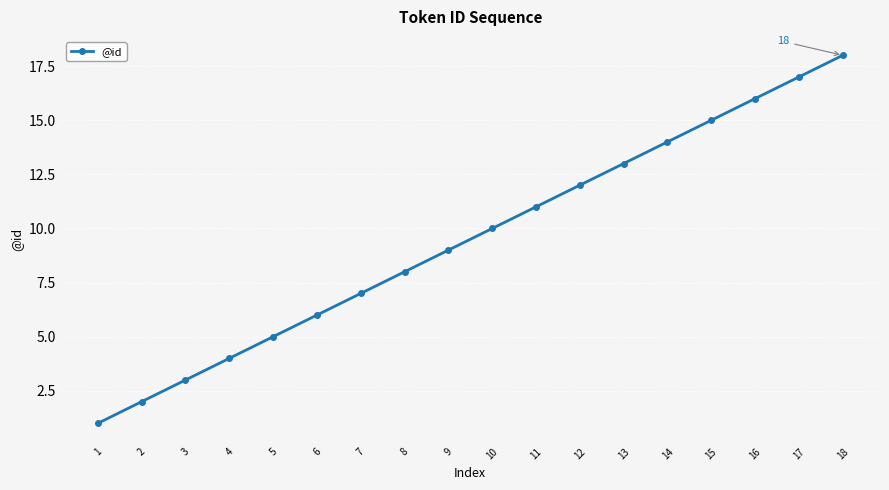

List the labels in order of value, largest first.

18, 17, 16, 15, 14, 13, 12, 11, 10, 9, 8, 7, 6, 5, 4, 3, 2, 1